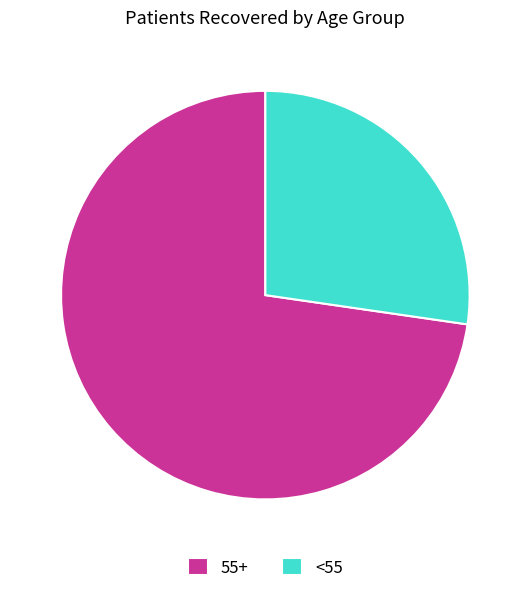

Is it true that 55+ is 73% of the pie?

True